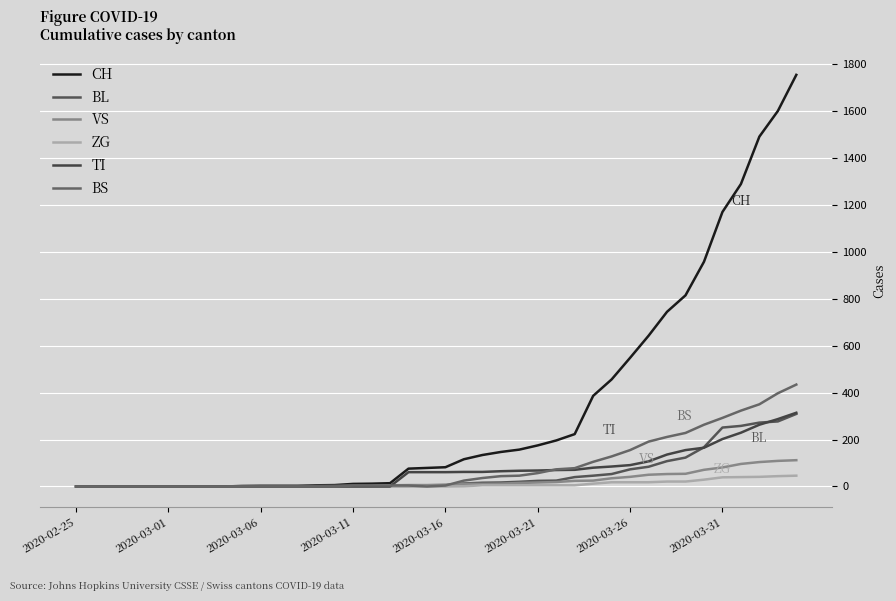

Does the chart display data point markers on the line(s)?

No